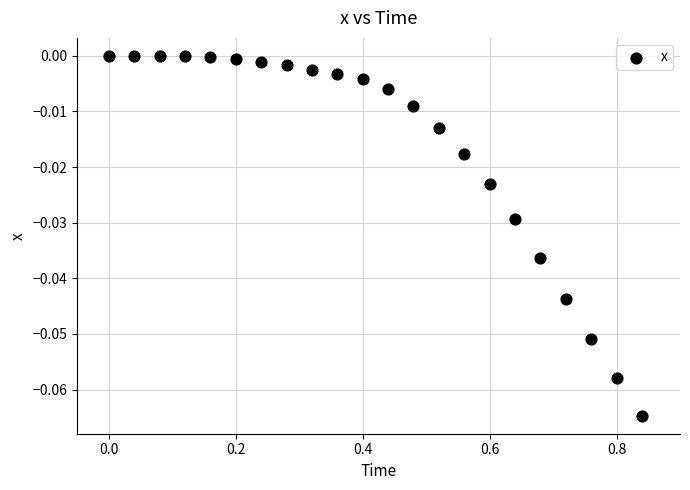

What is the range of X values (max minus min)?

0.8